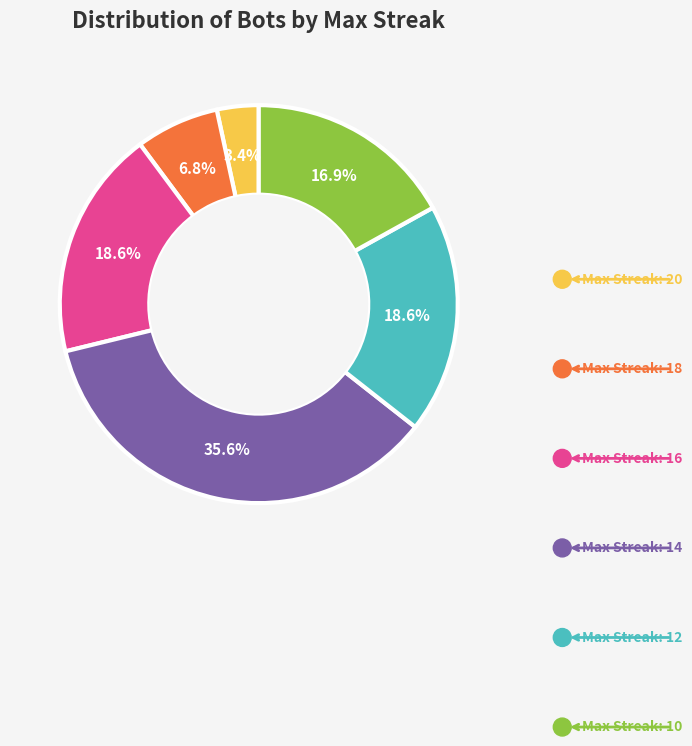

Does any single category account for the majority?

No